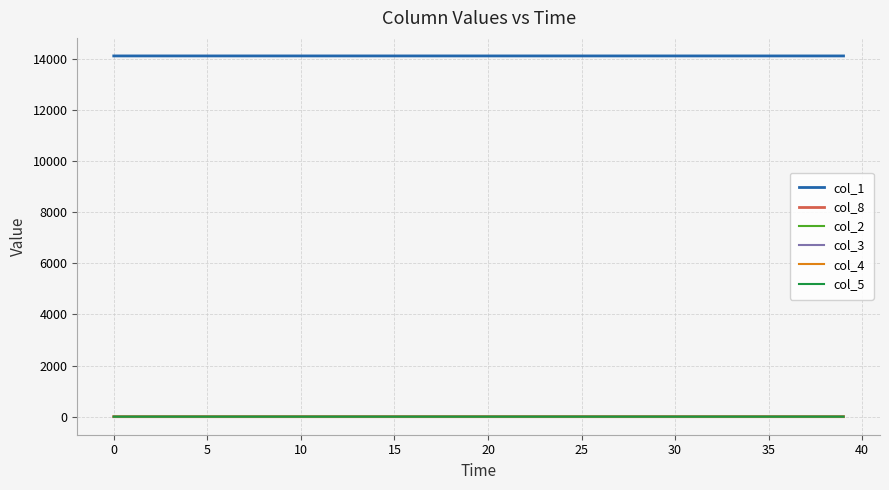

True or false: col_4 and col_1 intersect in this chart.

False